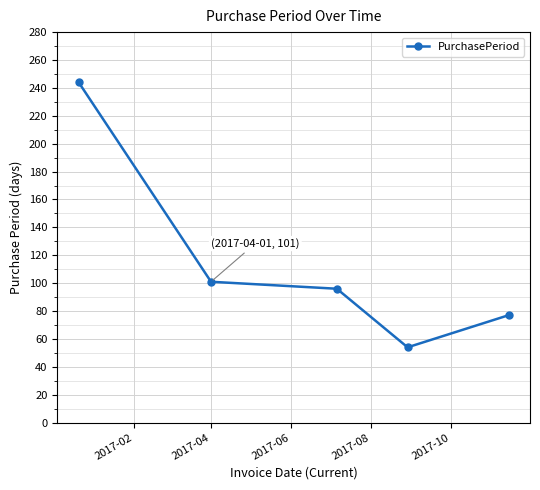

What is the average value?

114